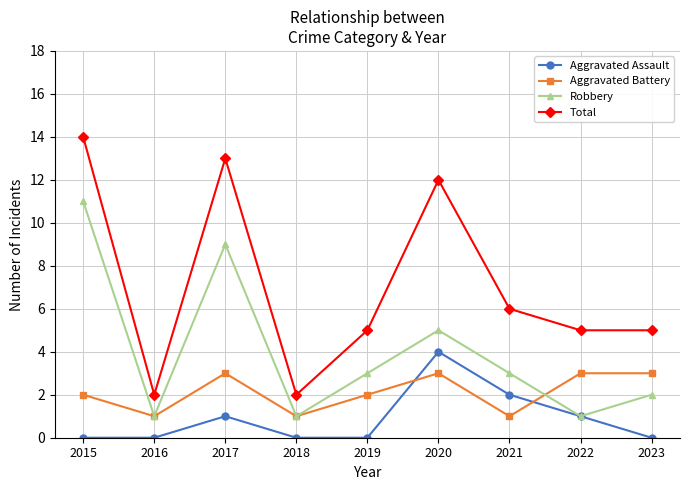

Count the Robbery values in the range 1 to 5.

7